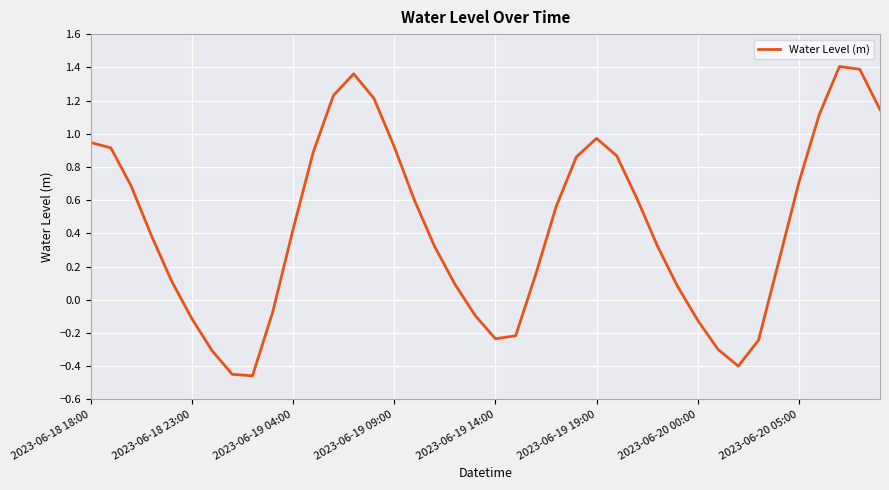

What is the difference between the maximum and minimum values?

1.9